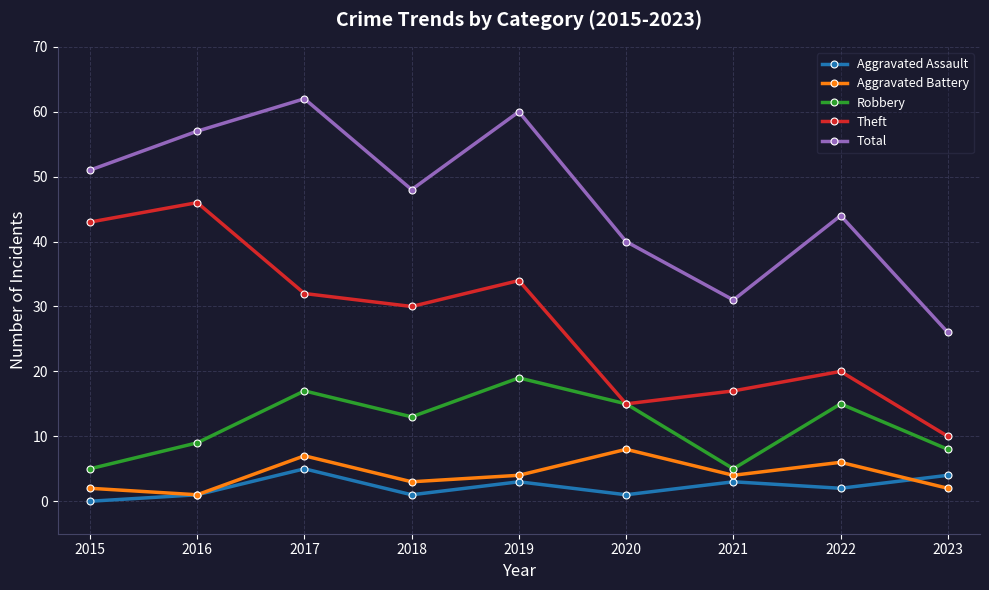

At which category does Total reach its first local peak?

2017